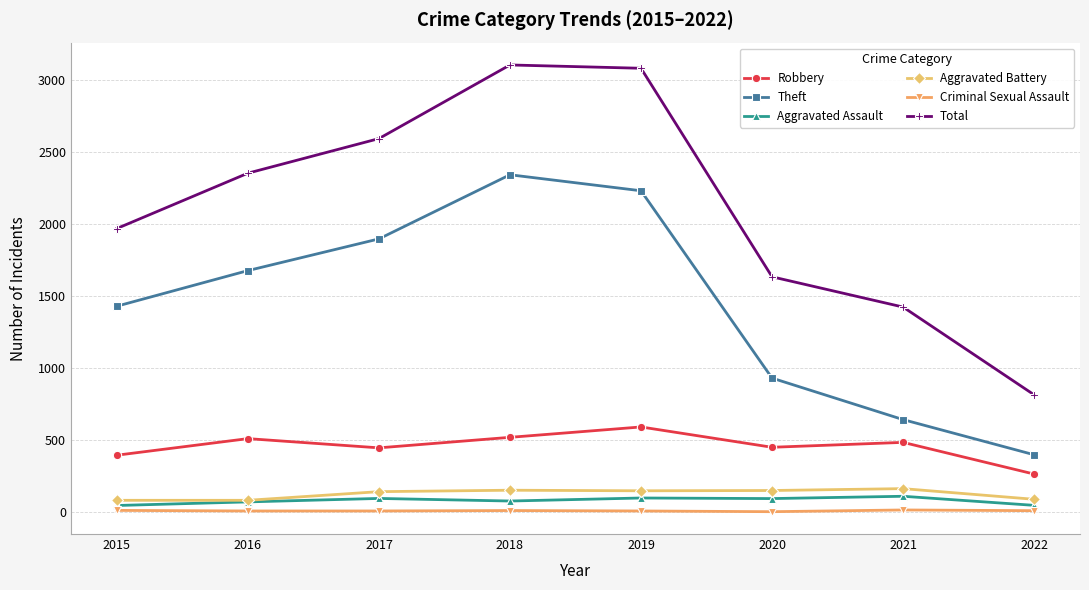

What is the difference between the maximum and second lowest values in the Aggravated Battery series?

81